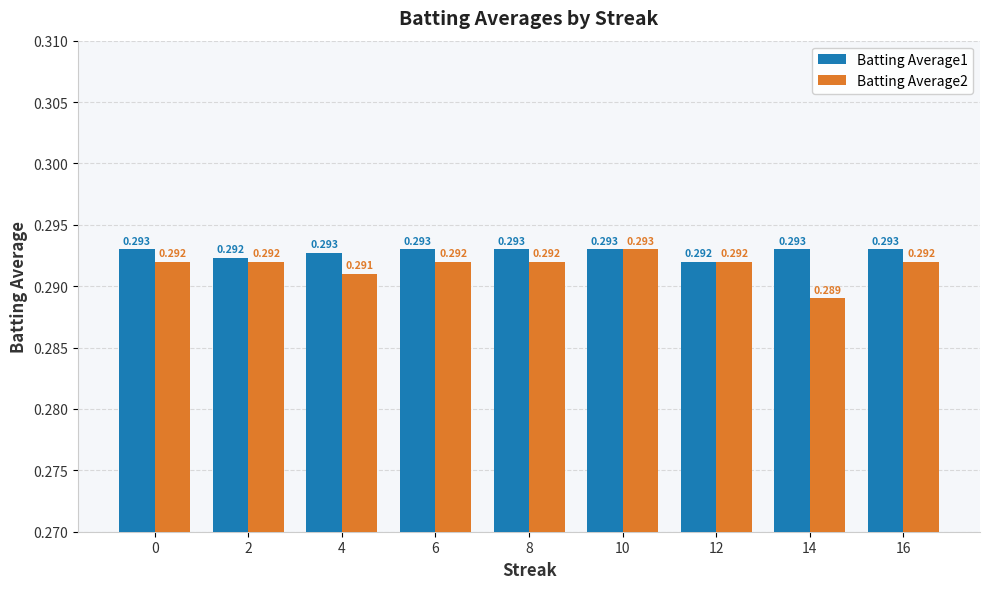

Is the value of Batting Average1 at 12 greater than the value of Batting Average2 at 4?

Yes